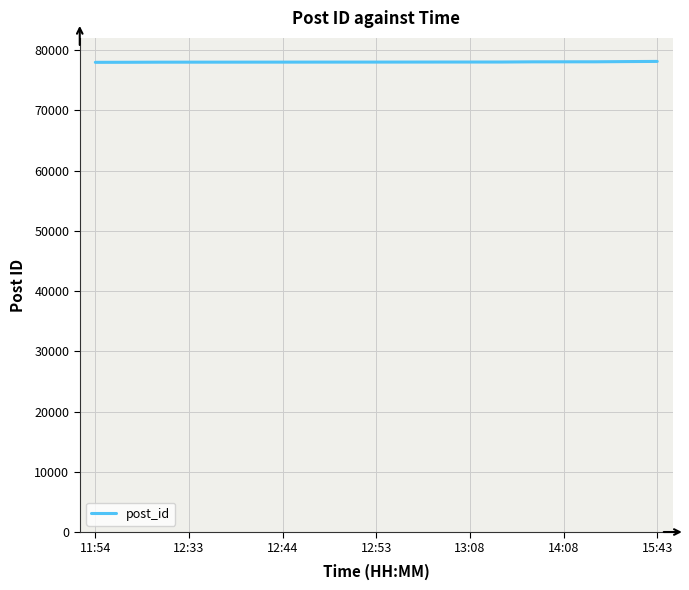

What is the smallest value displayed?

77959